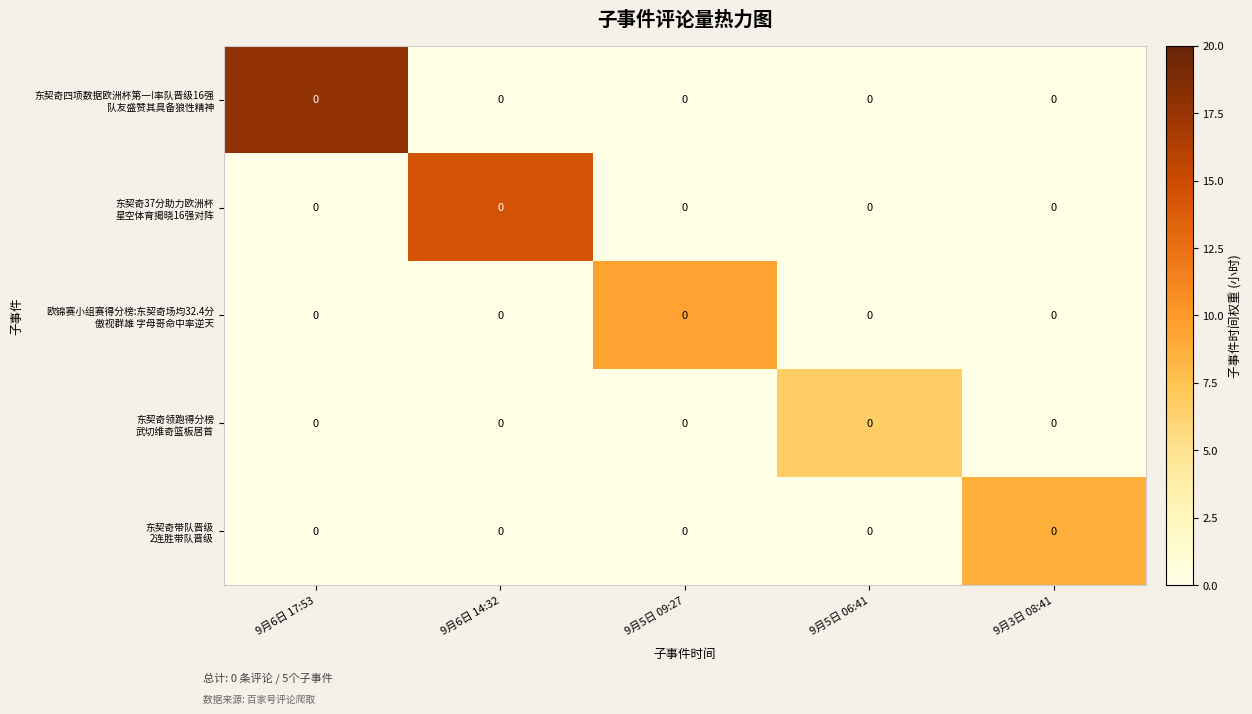

Is the value of 欧锦赛小组赛得分榜:东契奇场均32.4分 傲视群雄 字母哥命中率逆天 at 9月6日 17:53 greater than the value of 东契奇带队晋级 2连胜带队晋级 at 9月3日 08:41?

No